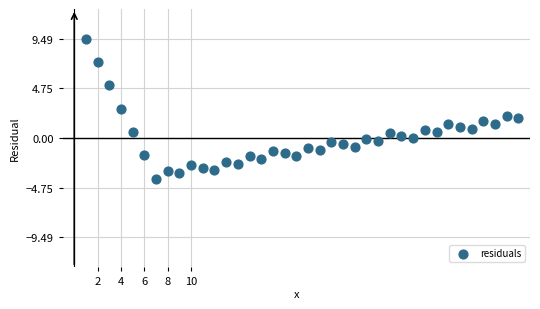

What is the range of X values (max minus min)?

37.0